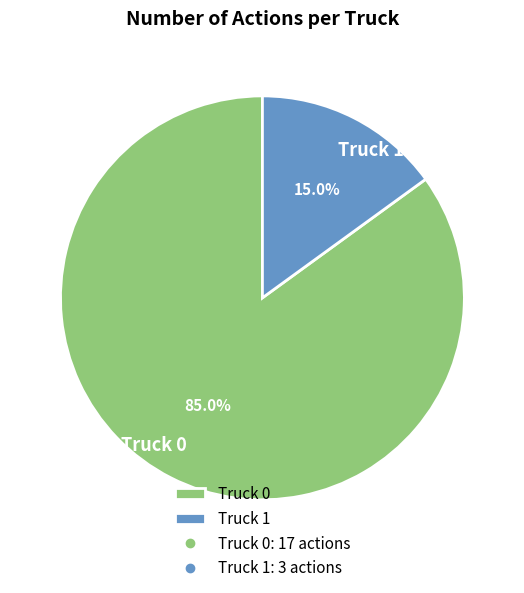

The Truck 0 slice represents 75% of the pie. True or false?

False